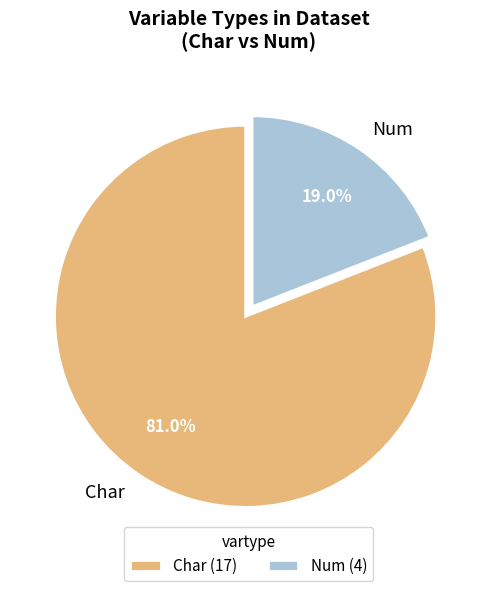

Is there a majority slice in this chart?

Yes